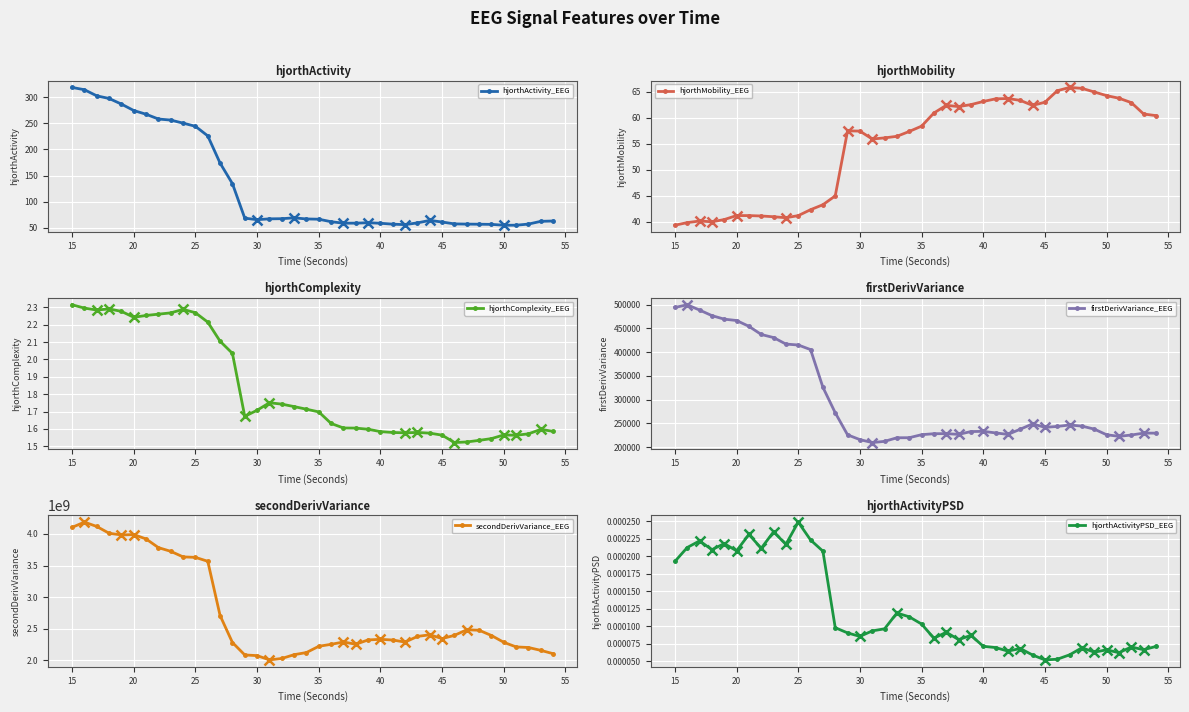

What is the greatest value displayed?

4186449574.1